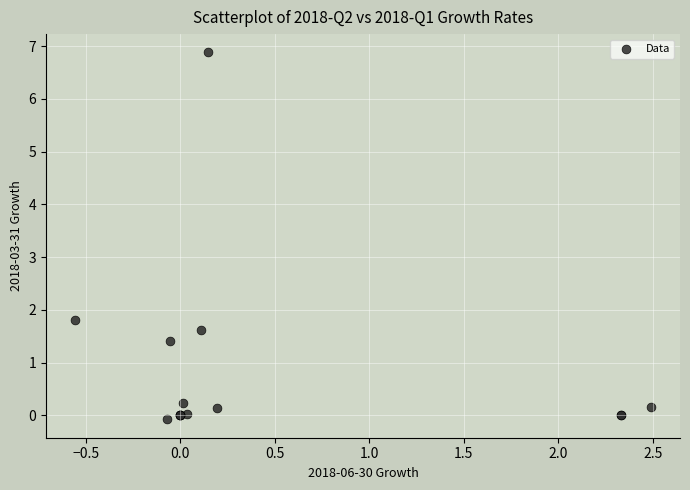

What Y value in the scatter plot is closest to 3?

1.8